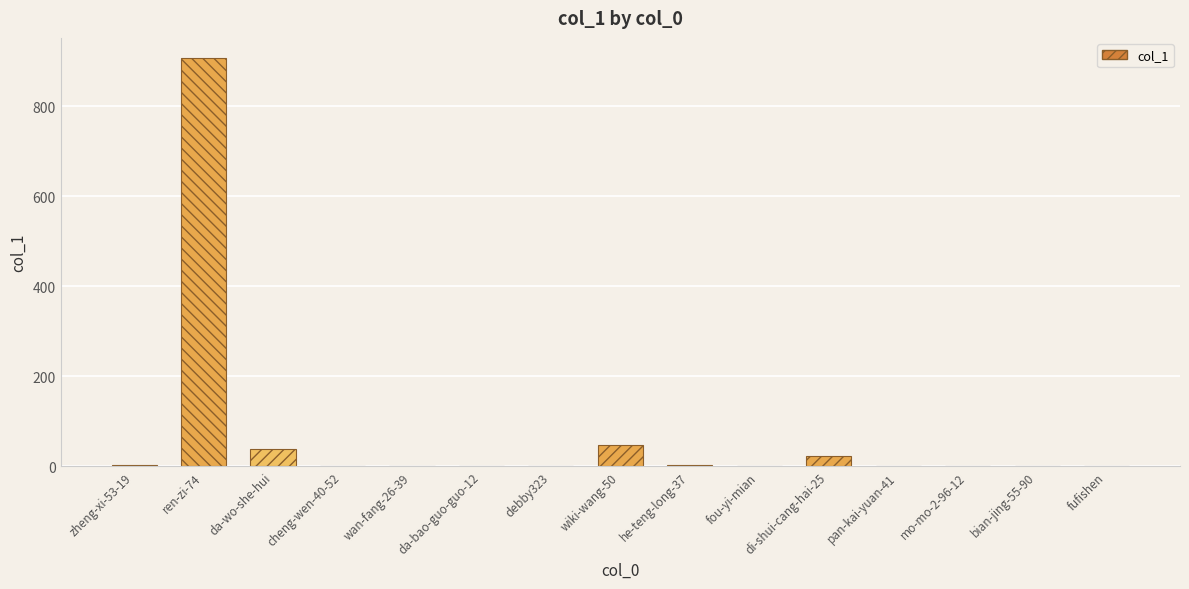

What is the sum of the values at ren-zi-74 and pan-kai-yuan-41?

907